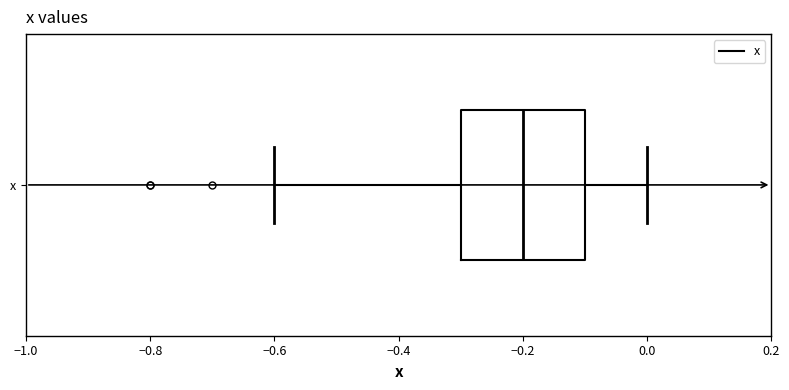

Read this box plot against the x-axis: the position of the median line, the range covered by the box, and the ends of both whiskers. The values are not printed on the chart, so give them approximately, as read against the axis.

median -0.2, box -0.3 to -0.1, whiskers -0.6 to 0.0